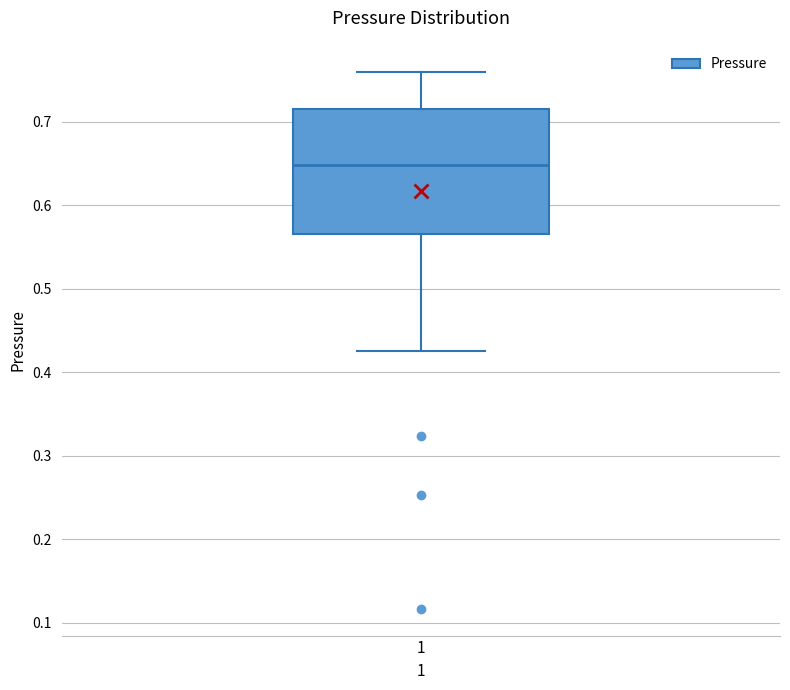

Transcribe this box plot: give where the median line is, the range the box spans, and where the two whiskers end, as read against the y-axis. The values are not printed on the chart, so give them approximately, as read against the axis.

median 0.65, box 0.57 to 0.72, whiskers 0.42 to 0.76